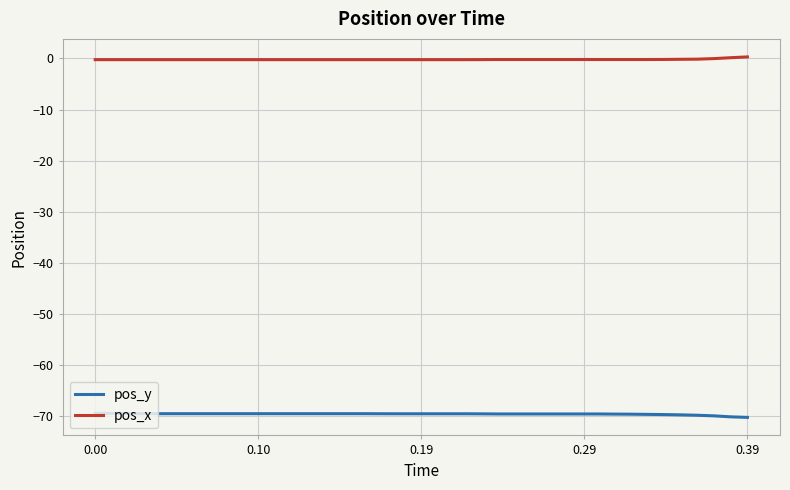

What is the minimum value shown in the chart?

-70.2